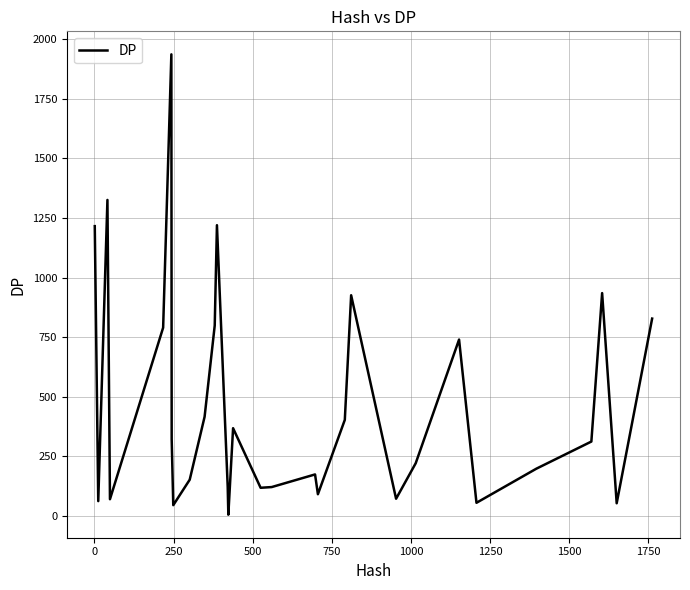

What is the maximum value shown in the chart?

1937